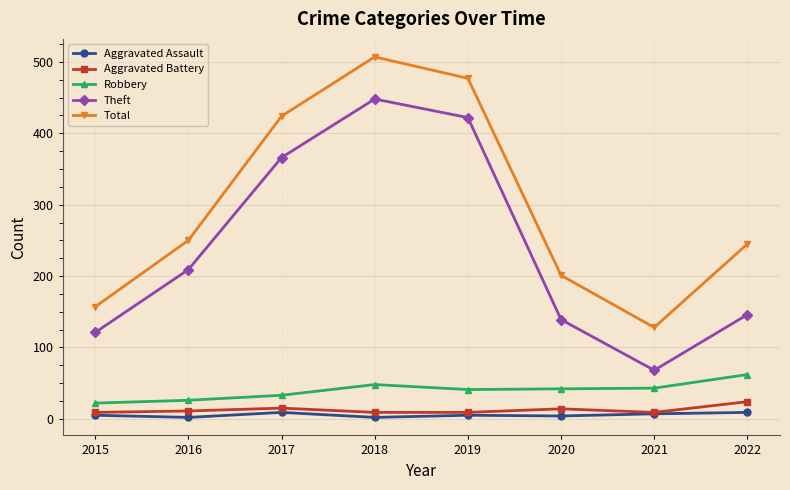

What is the difference between the Theft values at 2016 and 2021?

141